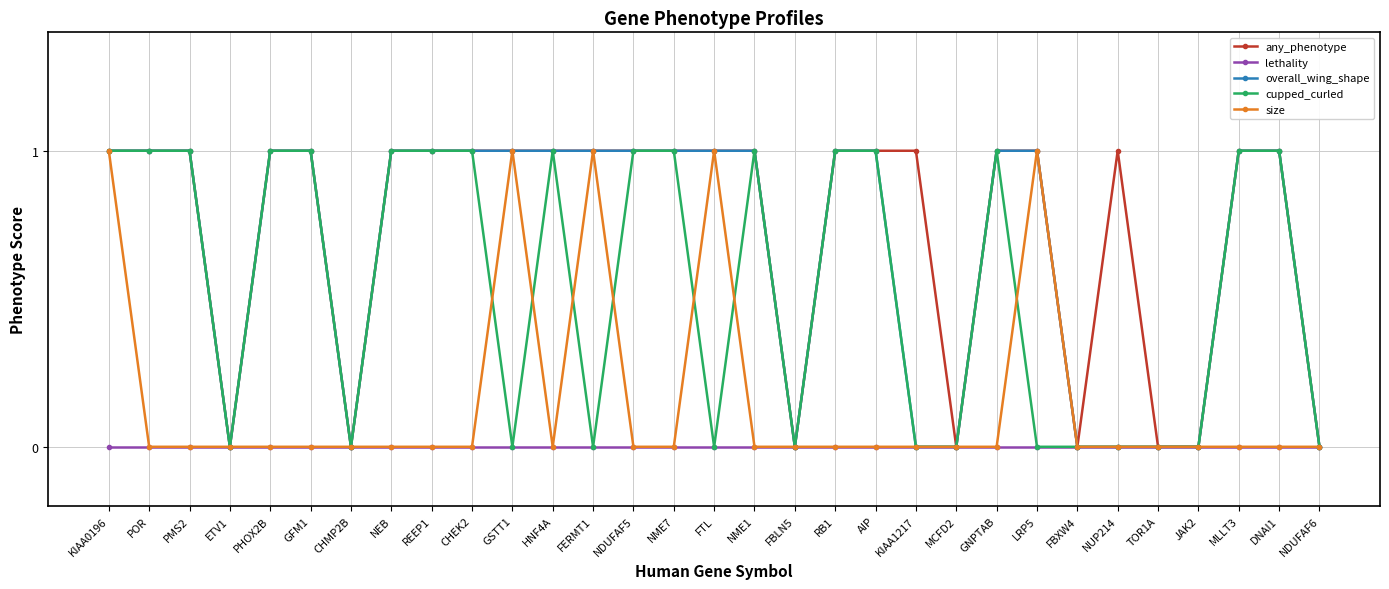

At which category is the sum across all series the highest?

KIAA0196